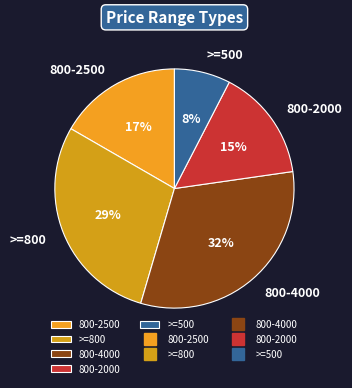

To the nearest percent, what is the average slice percentage?

20%